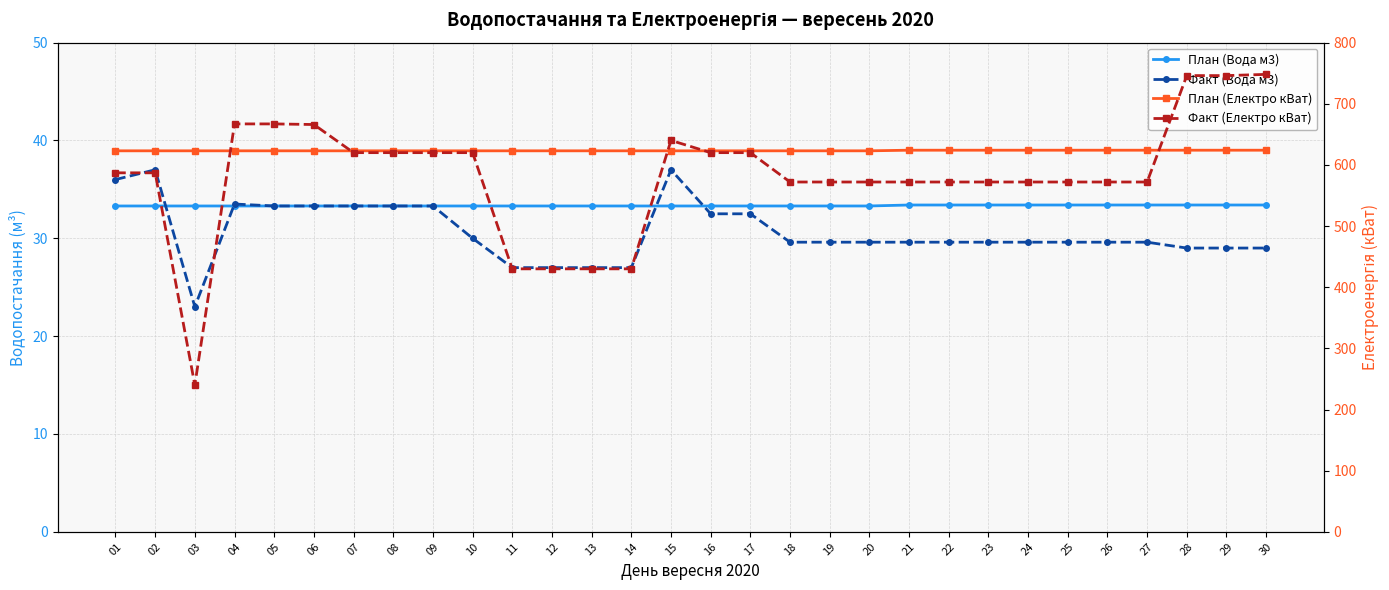

What is the spread (max minus min) of values at 18?

593.4